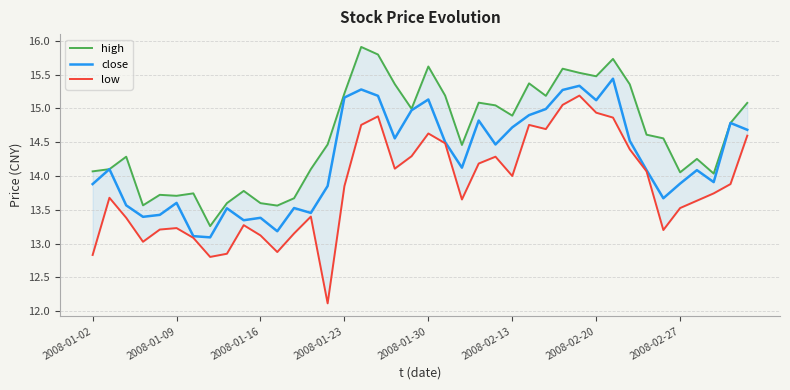

In high, how many points are higher than both neighbors (excluding endpoints)?

11